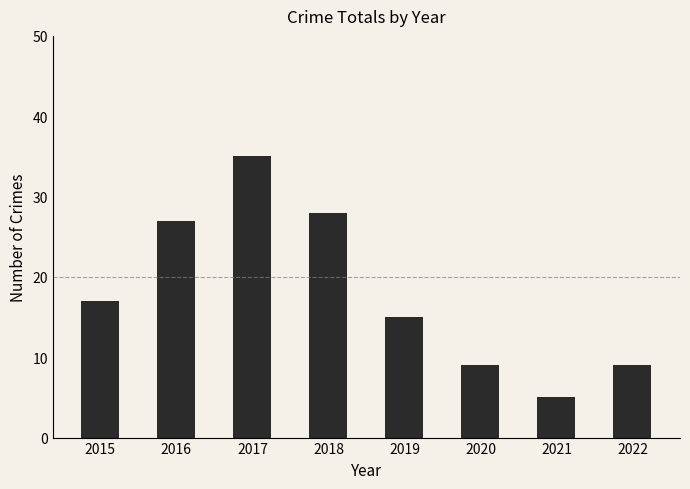

Where is the data nearest to the value 20?

2015